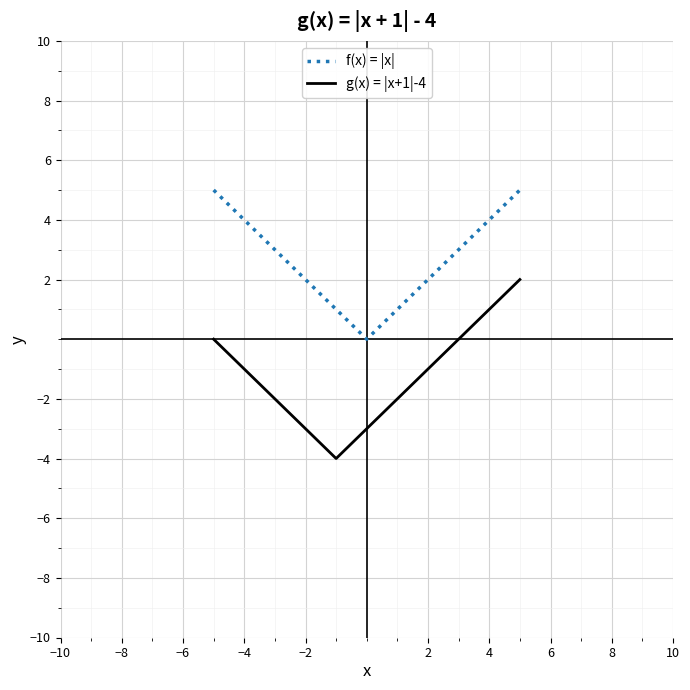

What is the minimum value shown in the chart?

-4